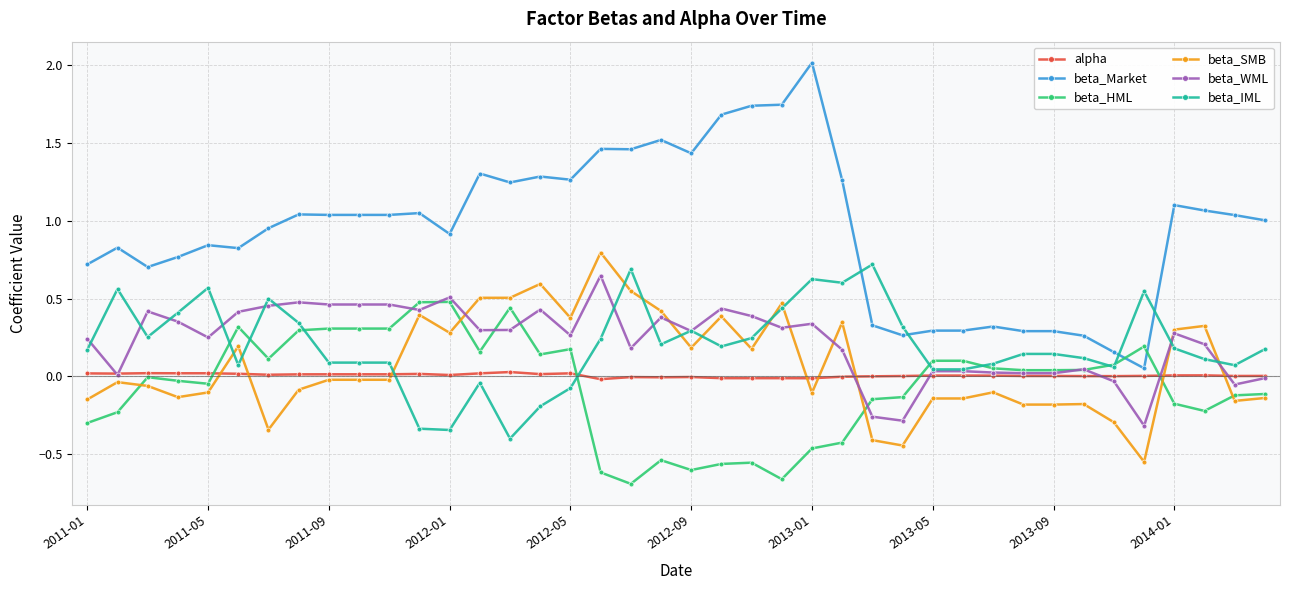

True or false: beta_Market has more than 0 interior local peaks.

True